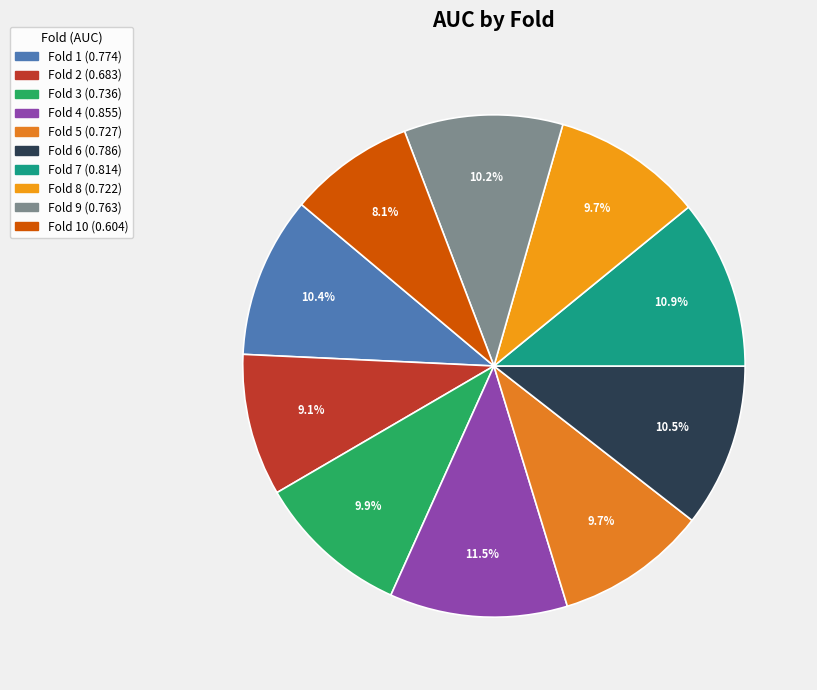

What is the smallest slice in the pie chart?

Fold 10